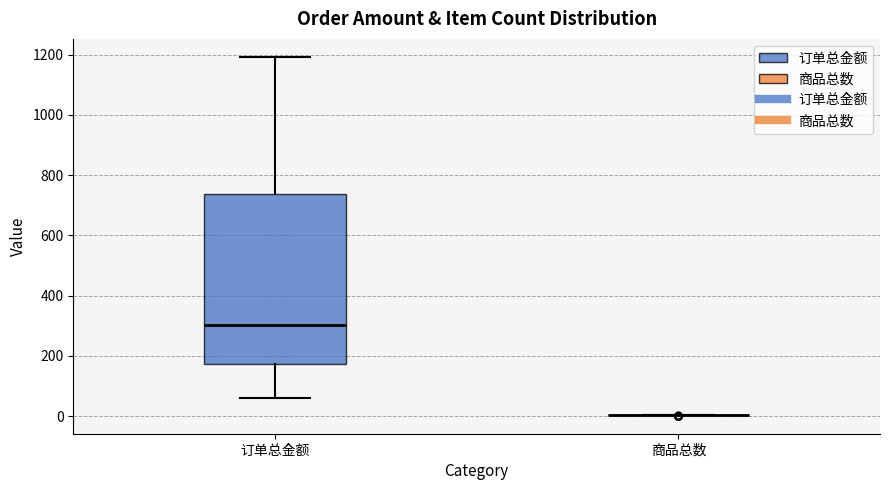

Comparing the boxes themselves (not the whiskers), which one is the tallest?

订单总金额